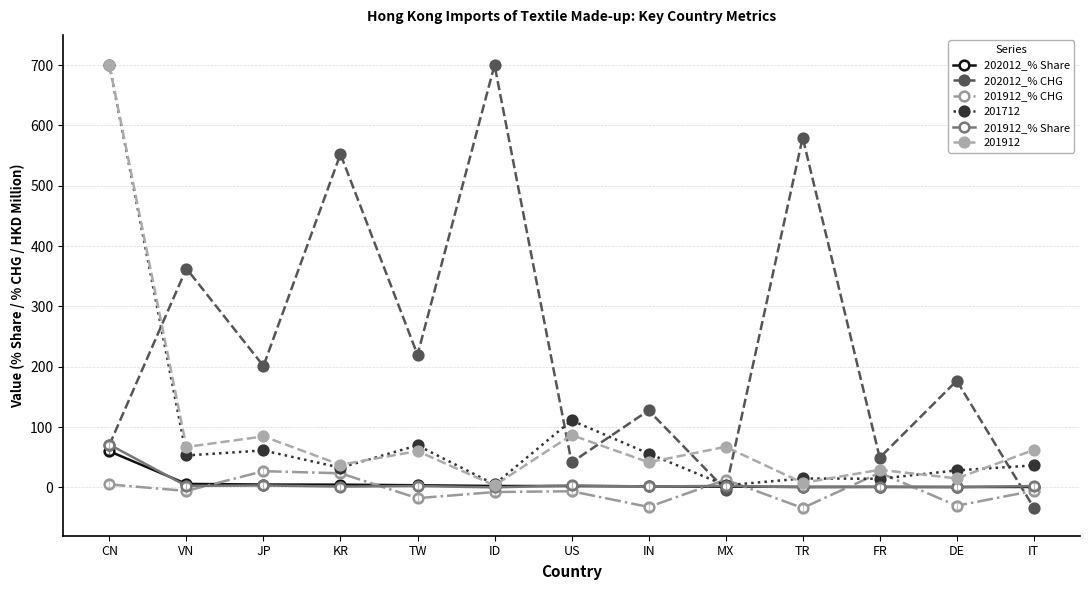

True or false: 201912 has more than 1 points higher than both neighbors.

True